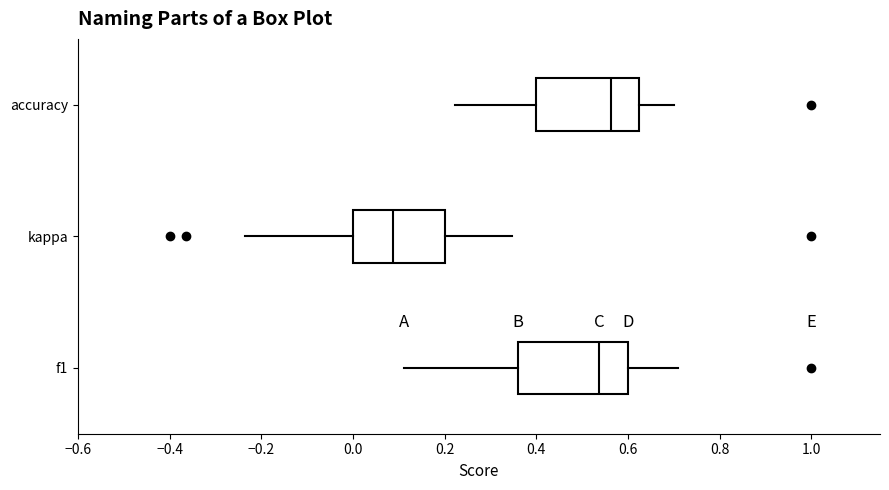

Reading bottom to top, read every box against the x-axis: the position of its median line, the range the box covers, and the ends of its whiskers. The values are not printed on the chart, so give them approximately, as read against the axis.

f1: median 0.54, box 0.36 to 0.60, whiskers 0.12 to 0.70
kappa: median 0.08, box 0.00 to 0.20, whiskers -0.24 to 0.34
accuracy: median 0.56, box 0.40 to 0.62, whiskers 0.22 to 0.70